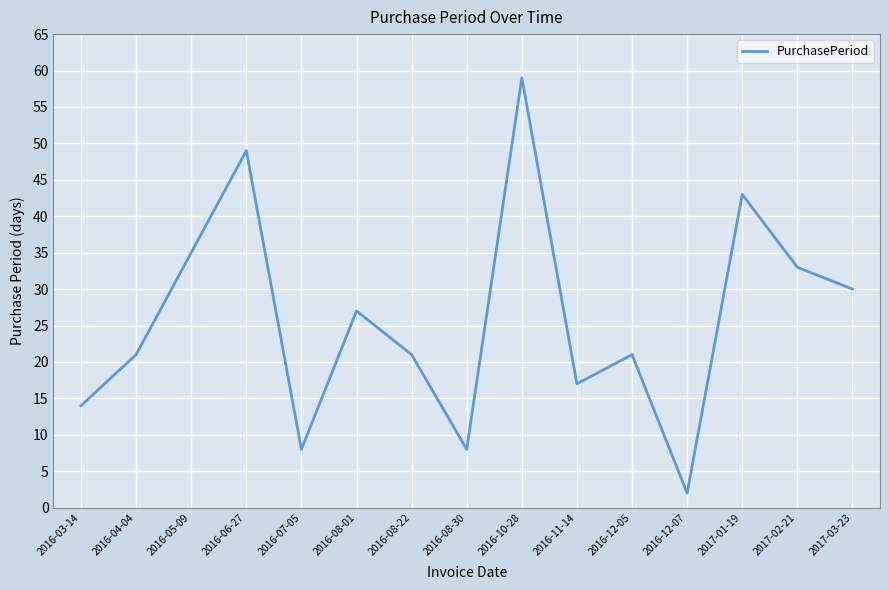

What position from the right is 2016-05-09?

13